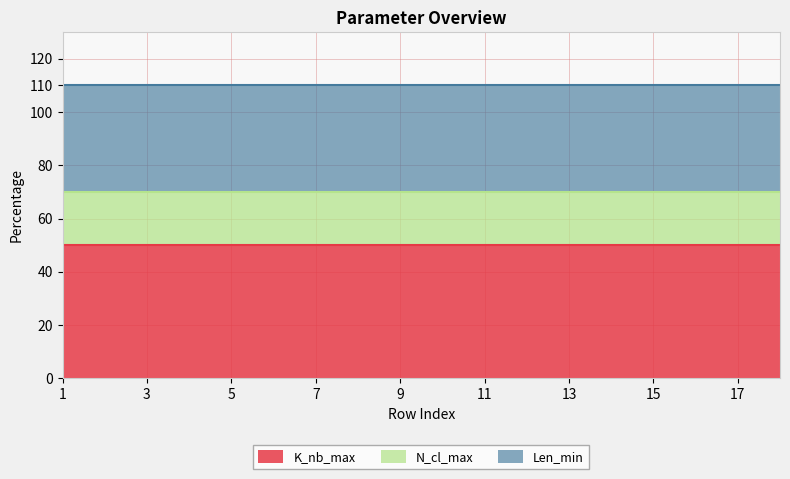

At how many categories does at least one series exceed 28?

18